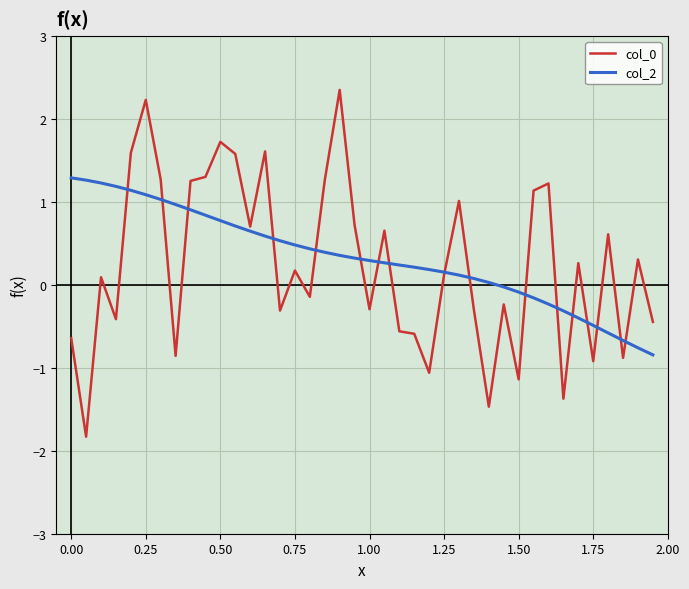

True or false: col_0 has more than 0 interior local peaks.

True